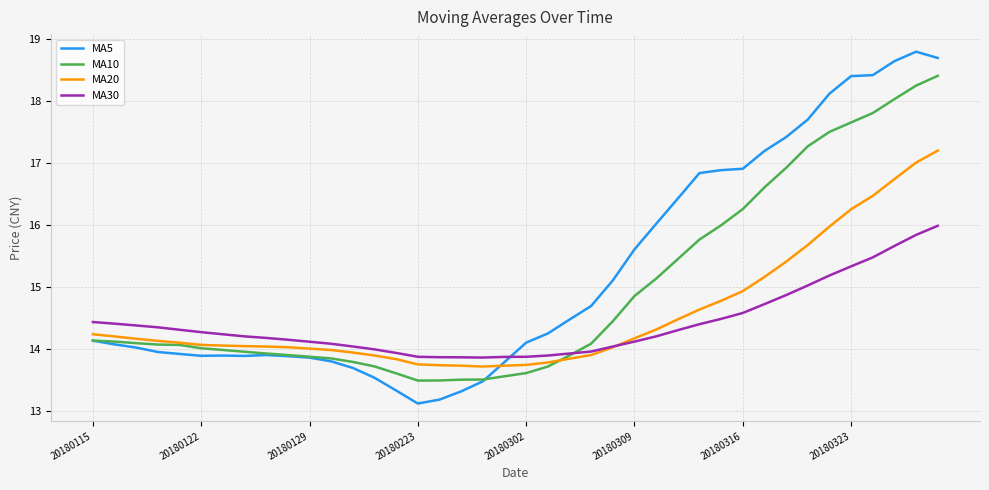

After their last crossing, which series has the higher values: MA30 or MA5?

MA5